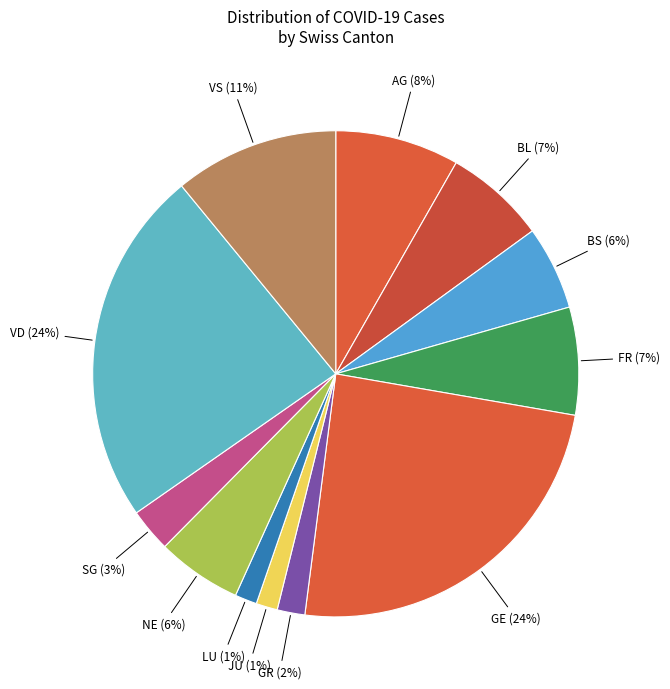

How many slices are in this pie chart?

12